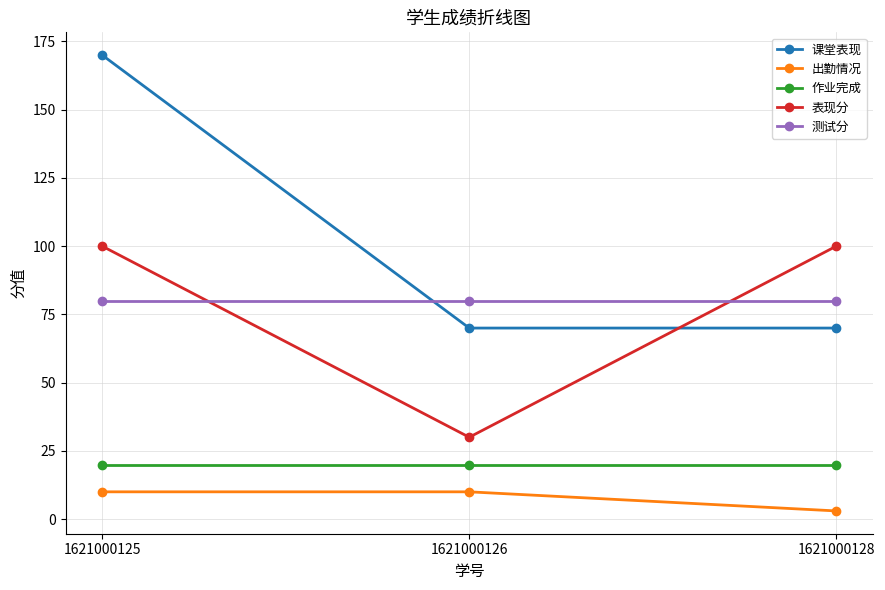

What are all the series names shown in the legend?

课堂表现, 出勤情况, 作业完成, 表现分, 测试分